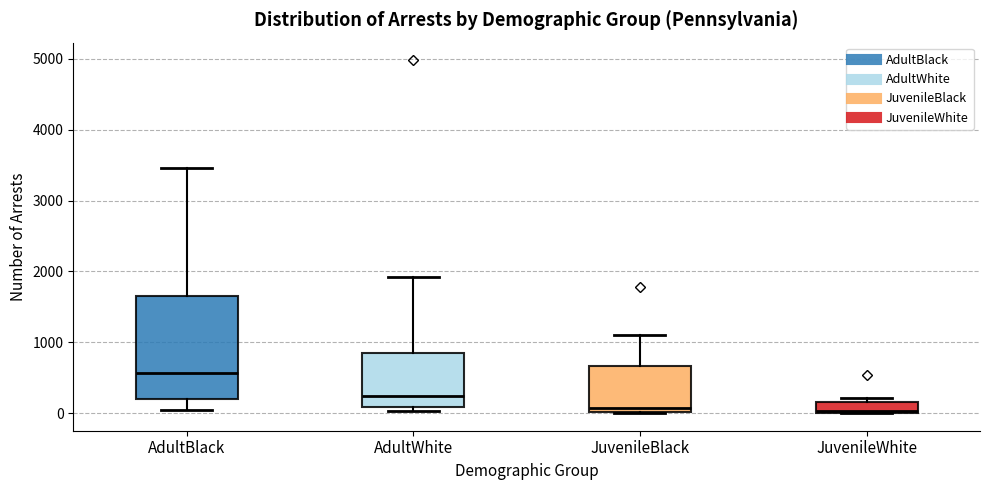

Which box's median line is the highest?

AdultBlack